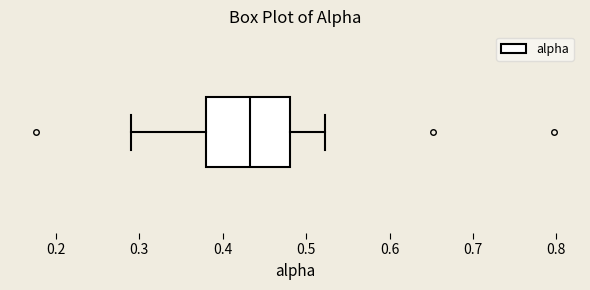

Transcribe this box plot: give where the median line is, the range the box spans, and where the two whiskers end, as read against the x-axis. The values are not printed on the chart, so give them approximately, as read against the axis.

median 0.43, box 0.38 to 0.48, whiskers 0.29 to 0.52